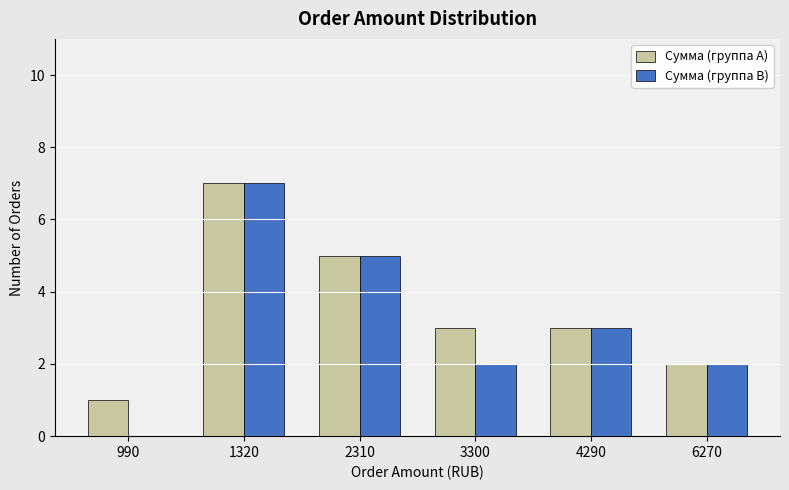

Are the bars grouped side by side (vs. stacked)?

Yes